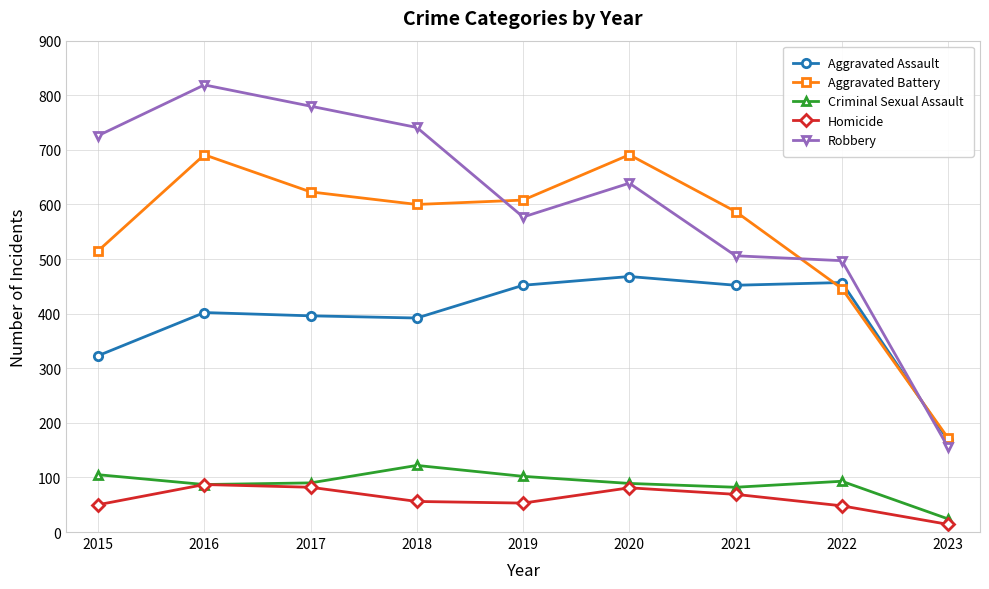

What is the sum of the Criminal Sexual Assault values at 2016 and 2021?

169